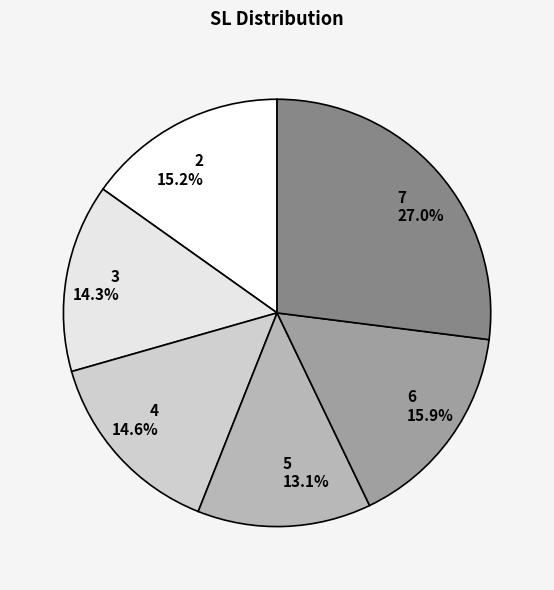

To the nearest percent, what portion does 4 represent?

15%